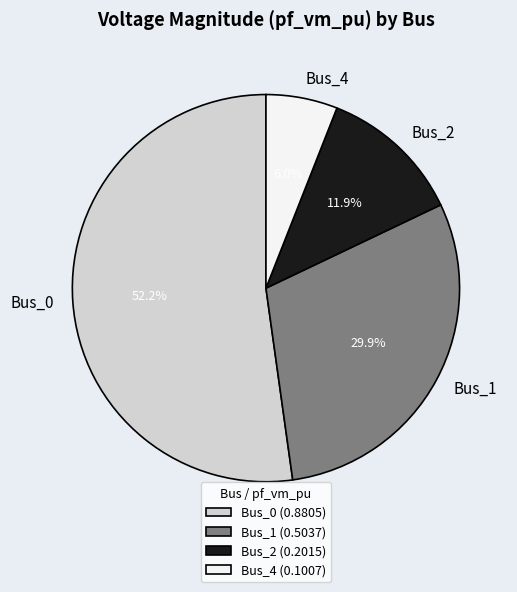

To the nearest percent, what is the difference between the Bus_1 and Bus_0 slice percentages?

22%